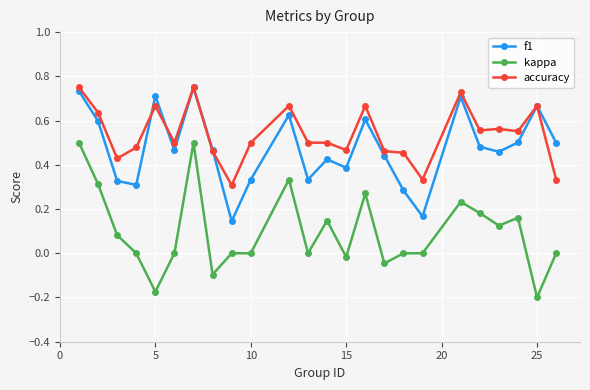

Which series has the largest range (max minus min)?

kappa